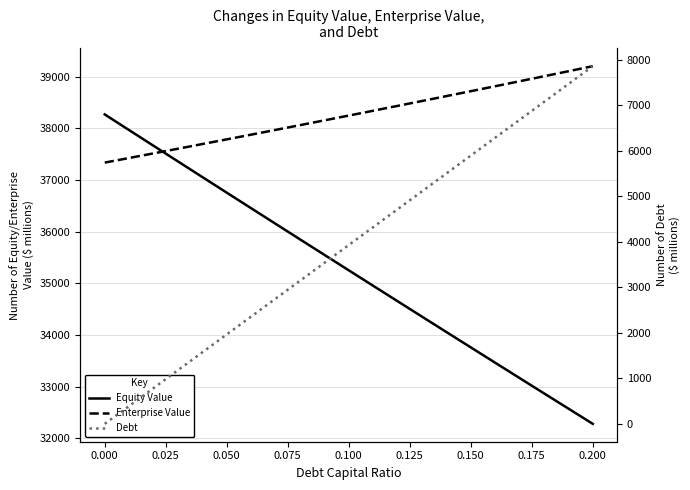

After their last crossing, which series has the higher values: Equity Value or Enterprise Value?

Enterprise Value